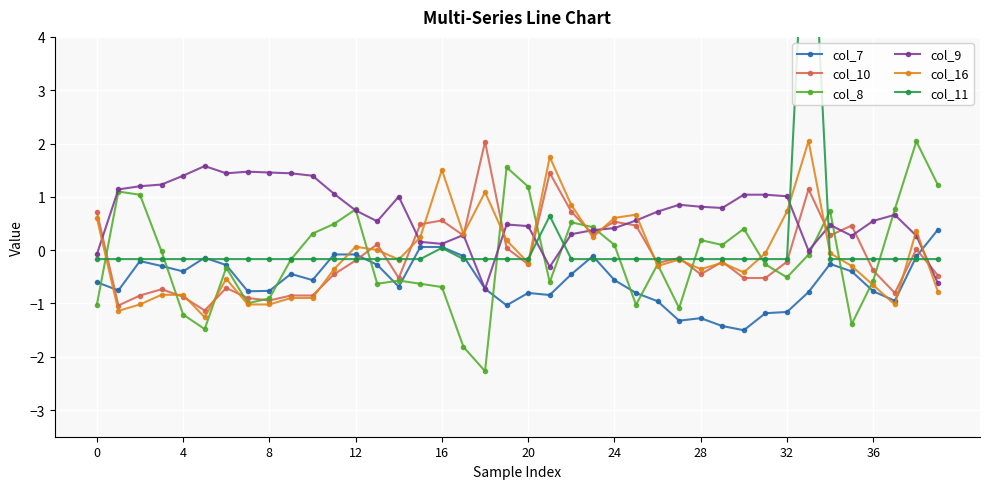

What is the maximum value for col_8?

2.0